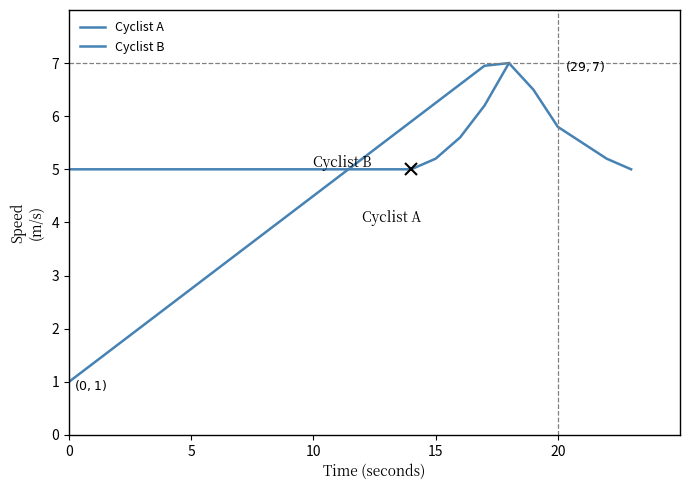

What is the ratio of the value at 20 to the value at 6?

1.2